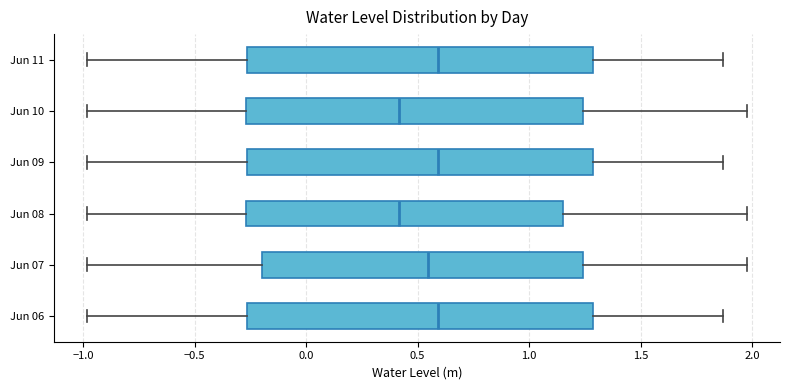

Reading bottom to top, transcribe this box plot: for each box, give where its median line is, the range the box spans, and where its two whiskers end, as read against the x-axis. The values are not printed on the chart, so give them approximately, as read against the axis.

Jun 06: median 0.60, box -0.25 to 1.30, whiskers -1.00 to 1.85
Jun 07: median 0.55, box -0.20 to 1.25, whiskers -1.00 to 2.00
Jun 08: median 0.40, box -0.25 to 1.15, whiskers -1.00 to 2.00
Jun 09: median 0.60, box -0.25 to 1.30, whiskers -1.00 to 1.85
Jun 10: median 0.40, box -0.25 to 1.25, whiskers -1.00 to 2.00
Jun 11: median 0.60, box -0.25 to 1.30, whiskers -1.00 to 1.85